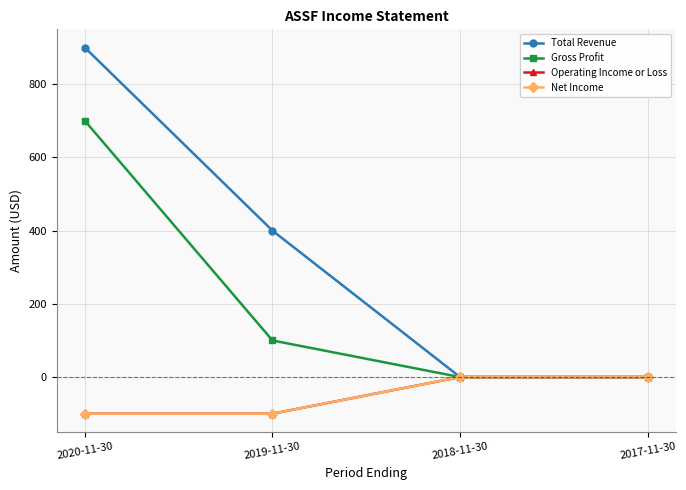

Between 2019-11-30 and 2018-11-30, which series saw the biggest shift?

Total Revenue